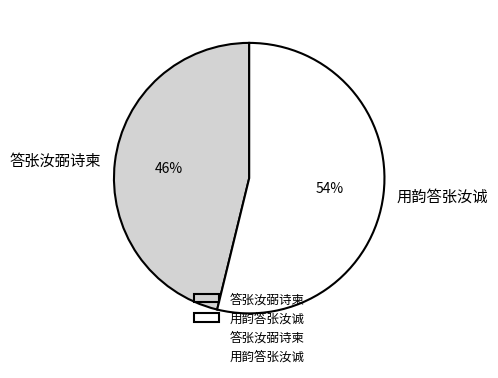

Is the sum of 用韵答张汝诚 and 答张汝弼诗柬 greater than half?

Yes